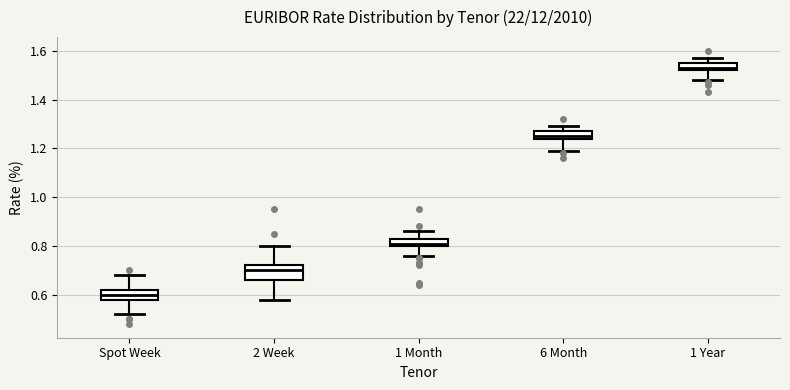

Which box has the lowest median line?

Spot Week